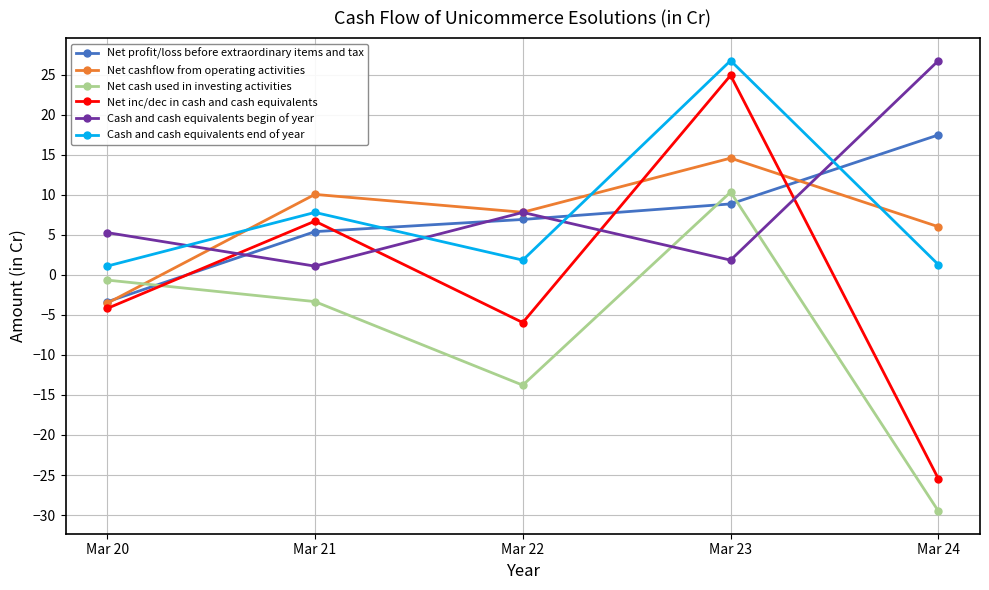

What are all the series names shown in the legend?

Net profit/loss before extraordinary items and tax, Net cashflow from operating activities, Net cash used in investing activities, Net inc/dec in cash and cash equivalents, Cash and cash equivalents begin of year, Cash and cash equivalents end of year